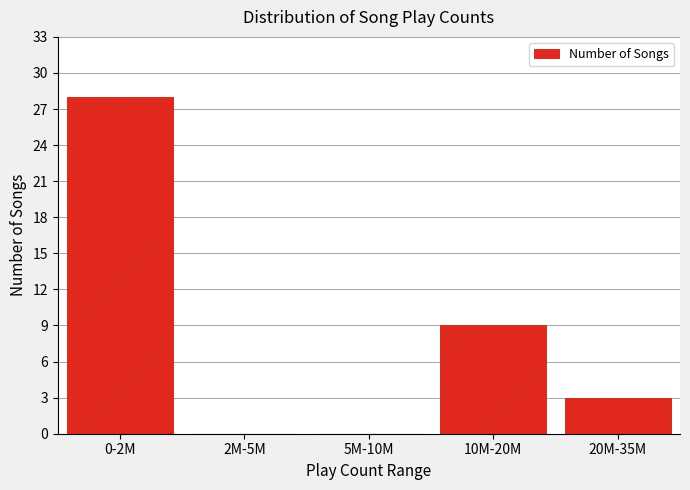

Reading left to right, what are all the values shown in this chart?

0-2M=28	2M-5M=0	5M-10M=0	10M-20M=9	20M-35M=3